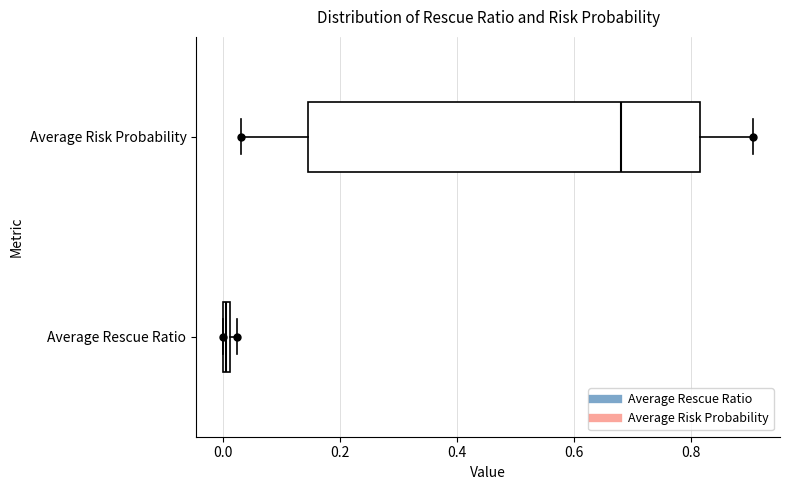

Where is the right edge of the box for Average Rescue Ratio on the x-axis? The values are not printed on the chart, so give them approximately, as read against the axis.

0.02